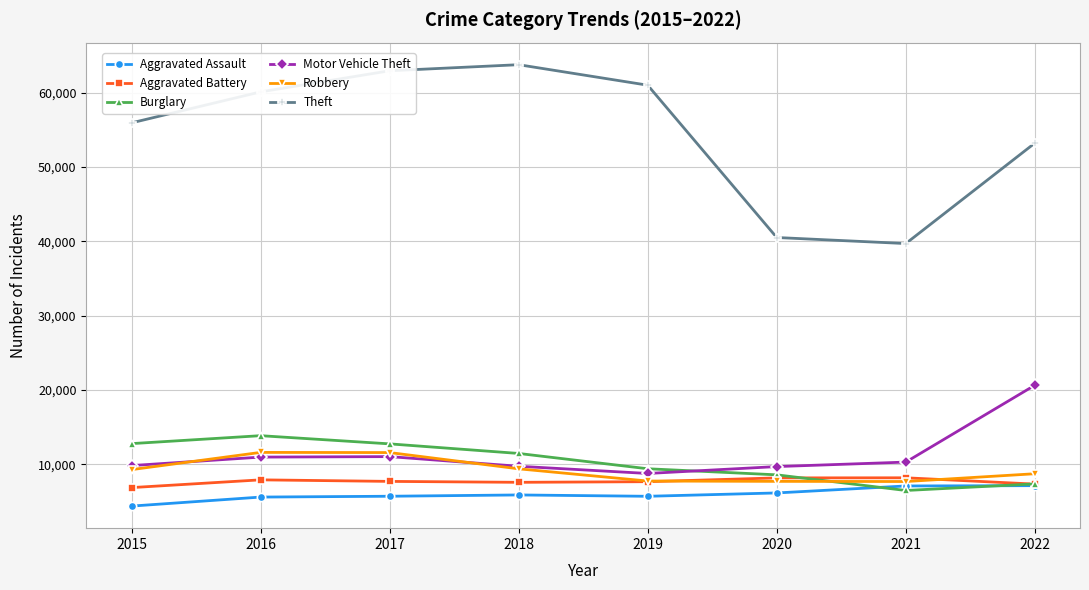

What is the approximate value of Burglary at 2022, to the nearest 100?

7300